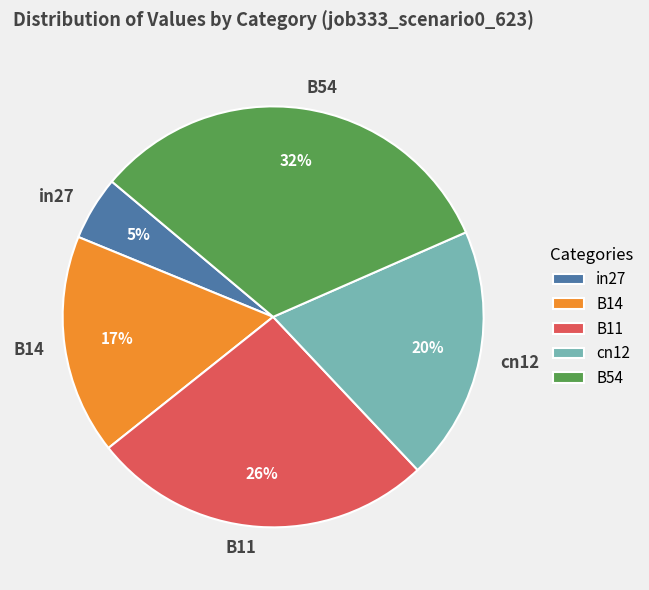

How many segments does this pie chart have?

5